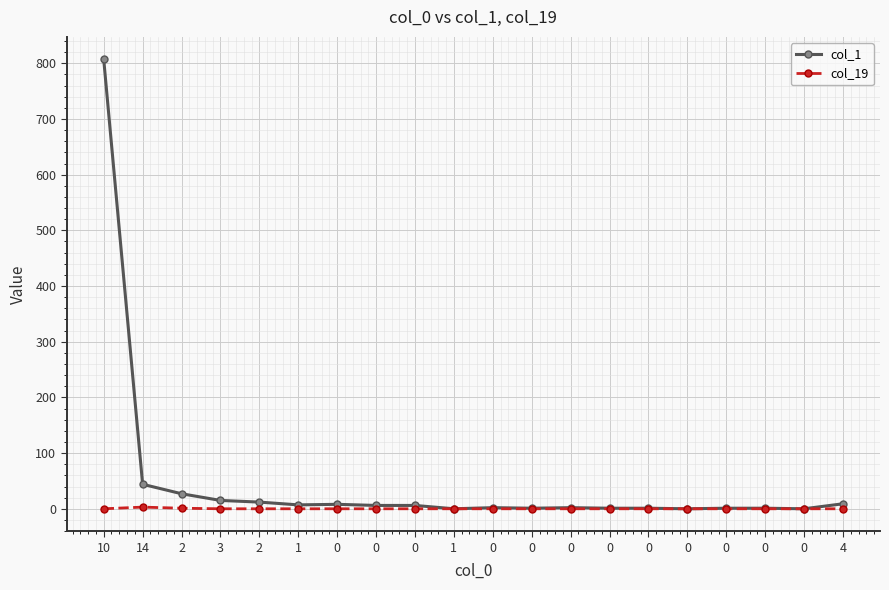

How many lines are shown in the chart?

2